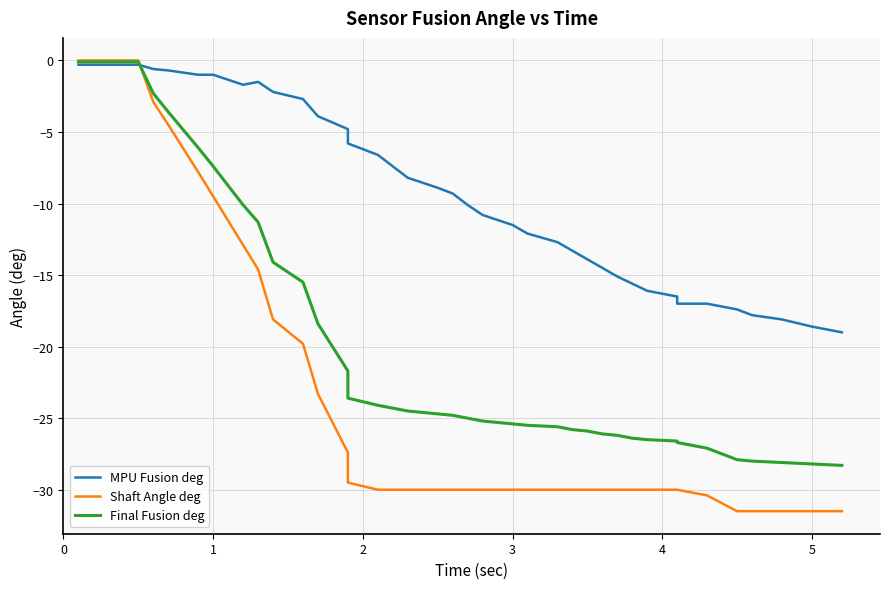

Rank the series by their maximum value, from lowest to highest.

MPU Fusion deg, Final Fusion deg, Shaft Angle deg